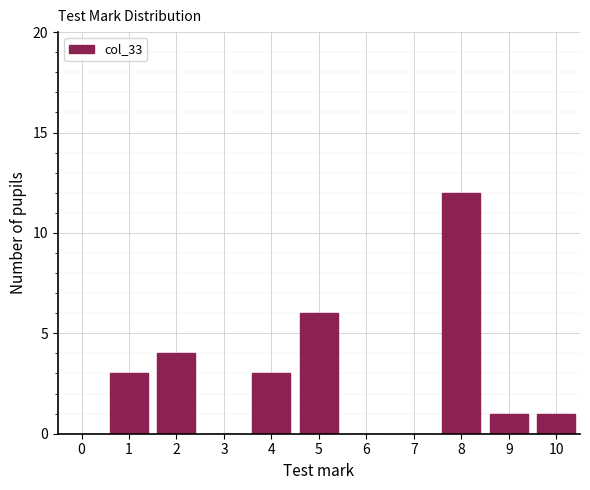

Reading left to right, extract all data points from this chart.

0=0	1=3	2=4	3=0	4=3	5=6	6=0	7=0	8=12	9=1	10=1